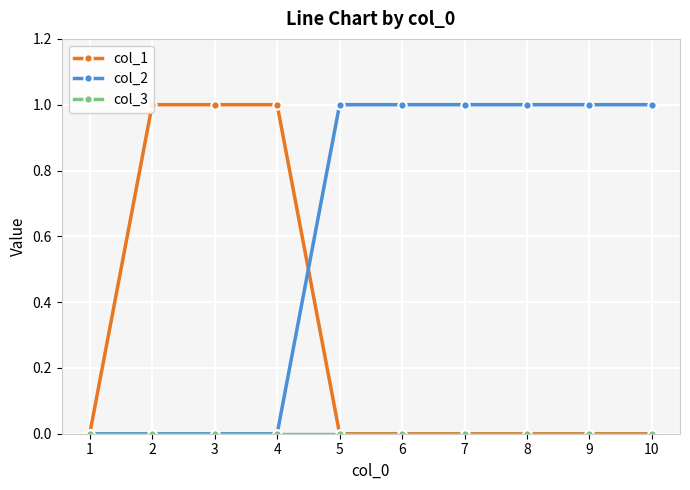

Which series has the largest total across all categories?

col_2